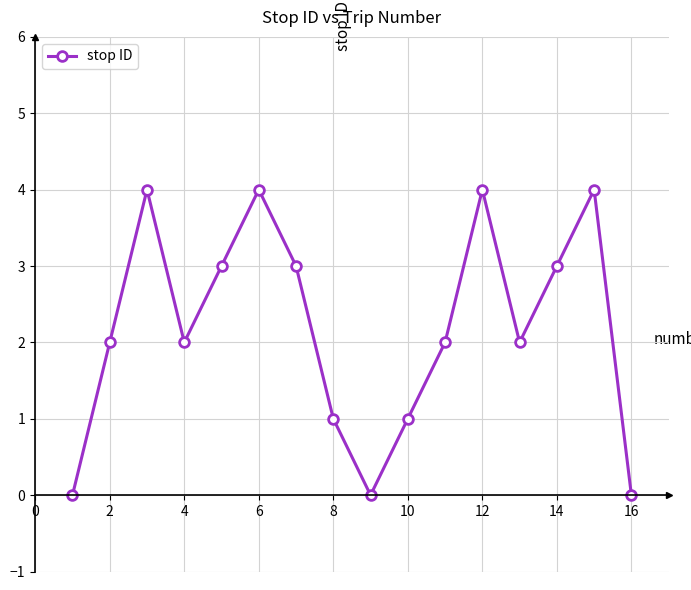

How many categories are shown in the chart?

16